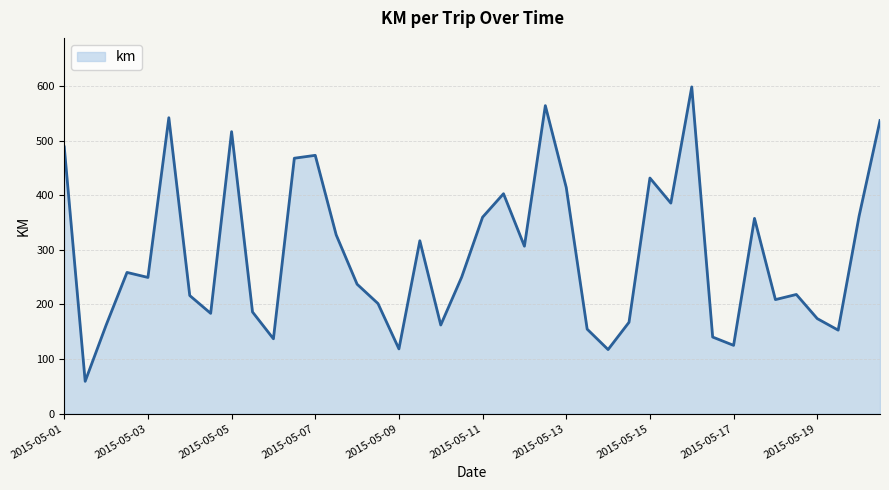

How many interior local valleys (lower than both neighbors) does the data have?

12